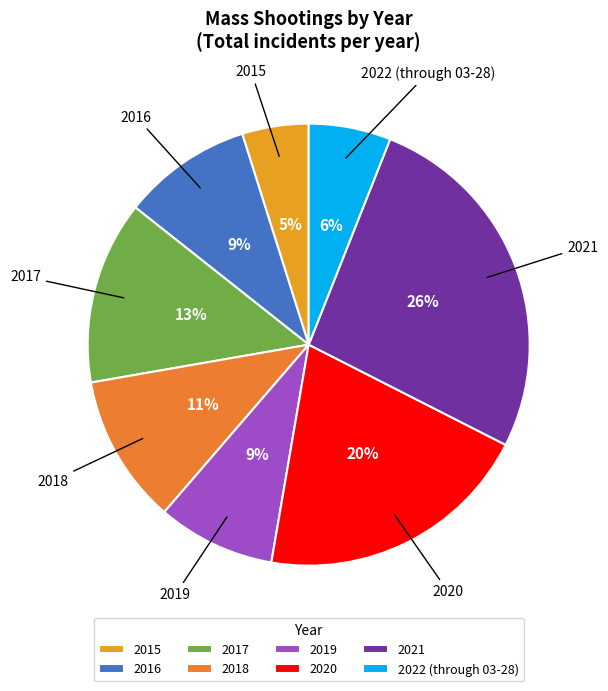

Approximately how many times larger is the value at 2021 compared to 2020?

1.3